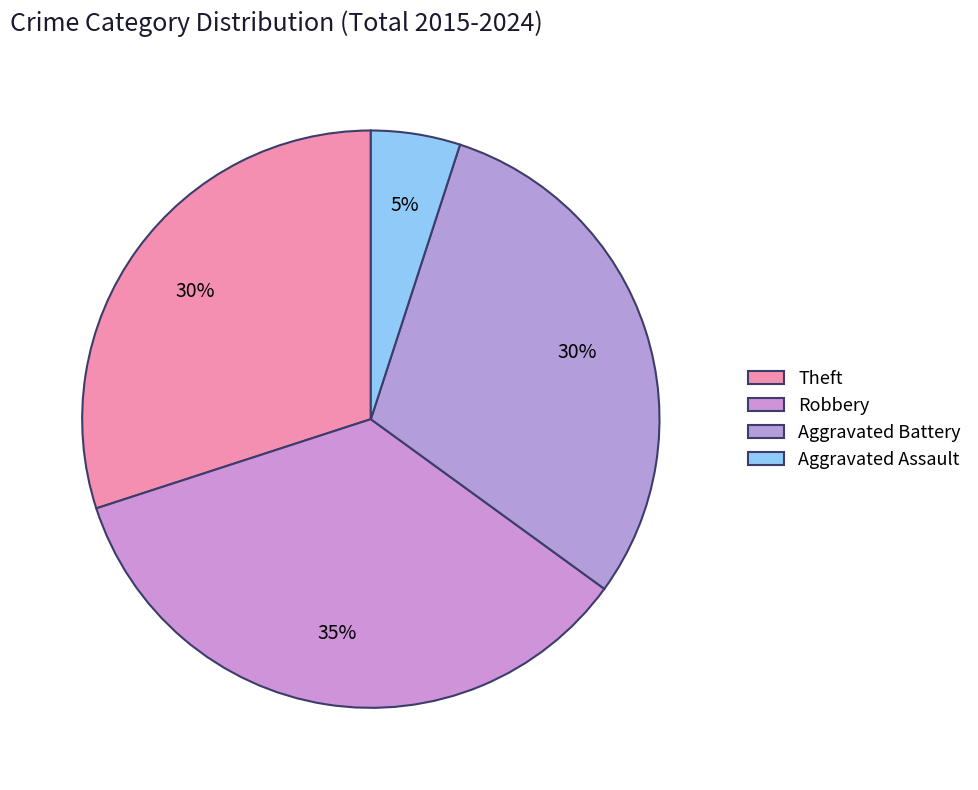

Combined, do Theft and Aggravated Battery account for over 50%?

Yes